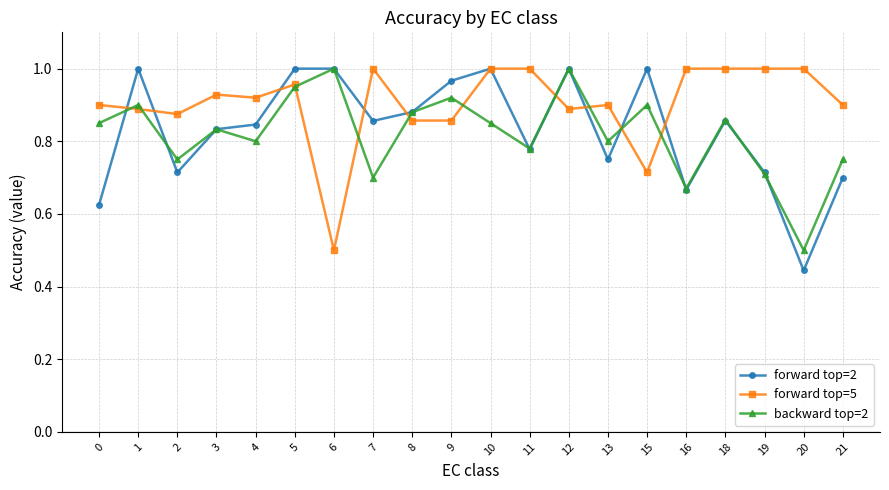

At which label is forward top=2 closest to 0?

20